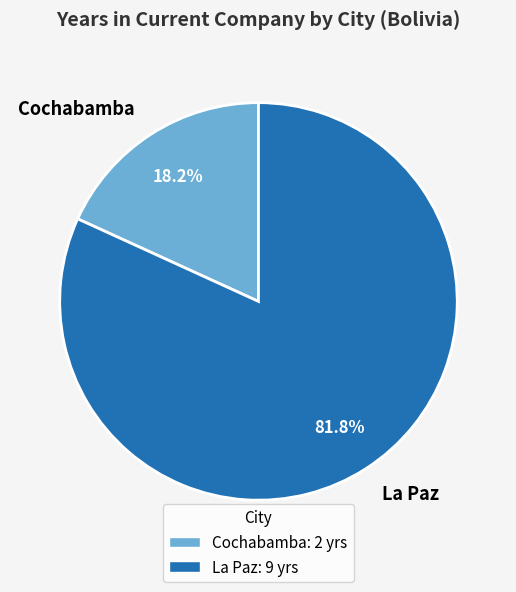

What percentage is the La Paz slice, to the nearest percent?

82%